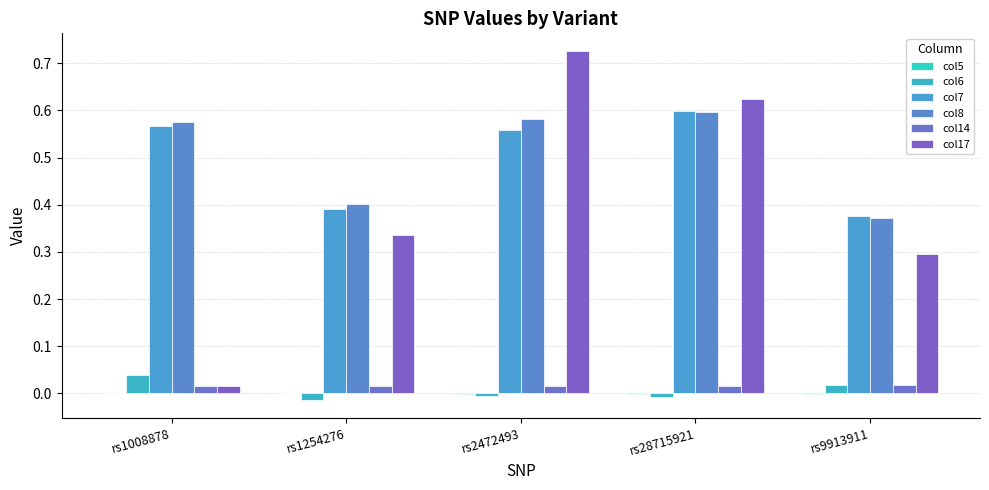

Does the chart contain stacked bars?

No